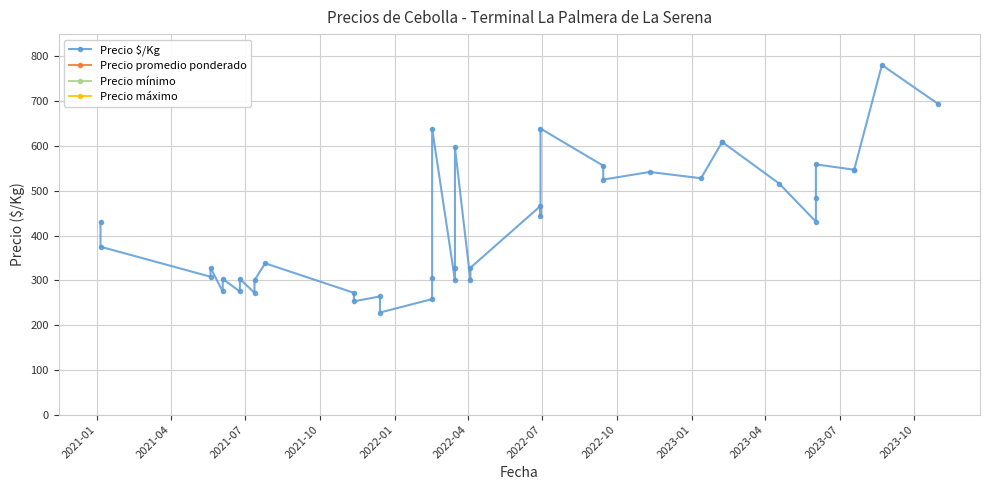

The value of Precio promedio ponderado at 28 is 15513. True or false?

False